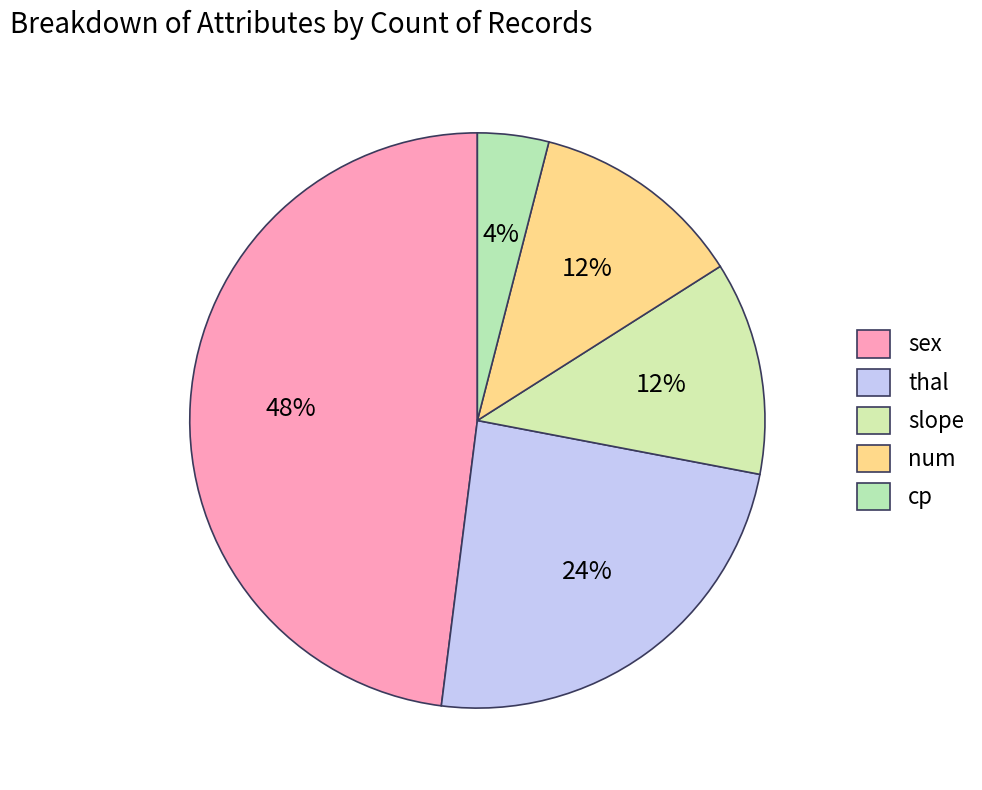

Count the number of slices in the pie.

5